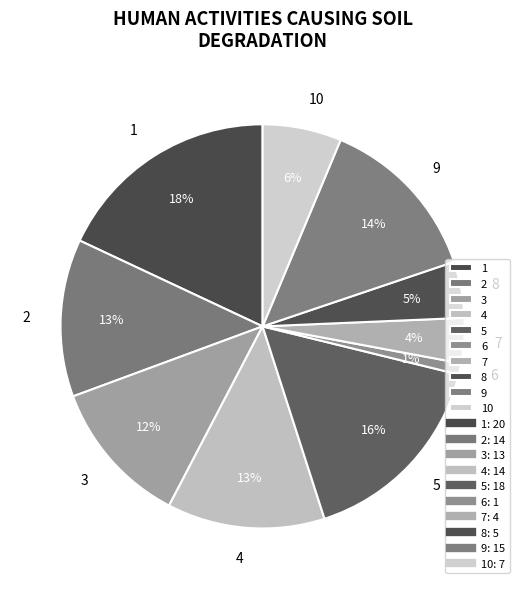

How many segments does this pie chart have?

10